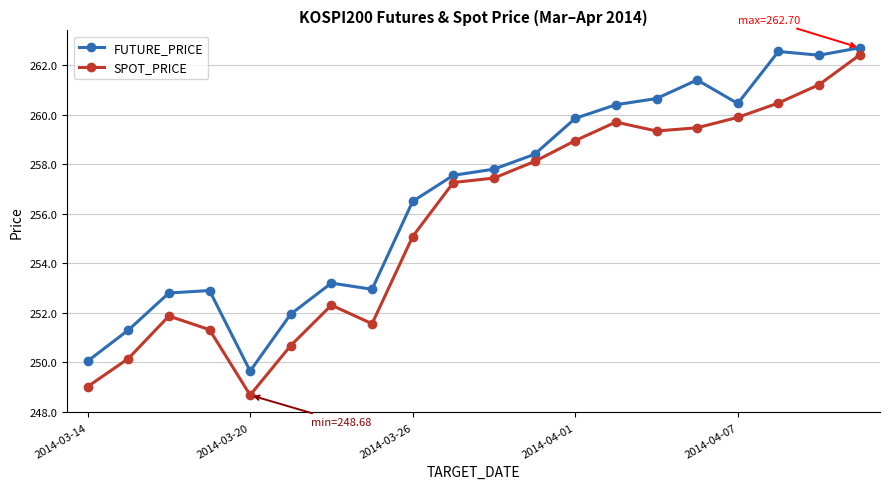

Which series has the widest spread of values?

SPOT_PRICE